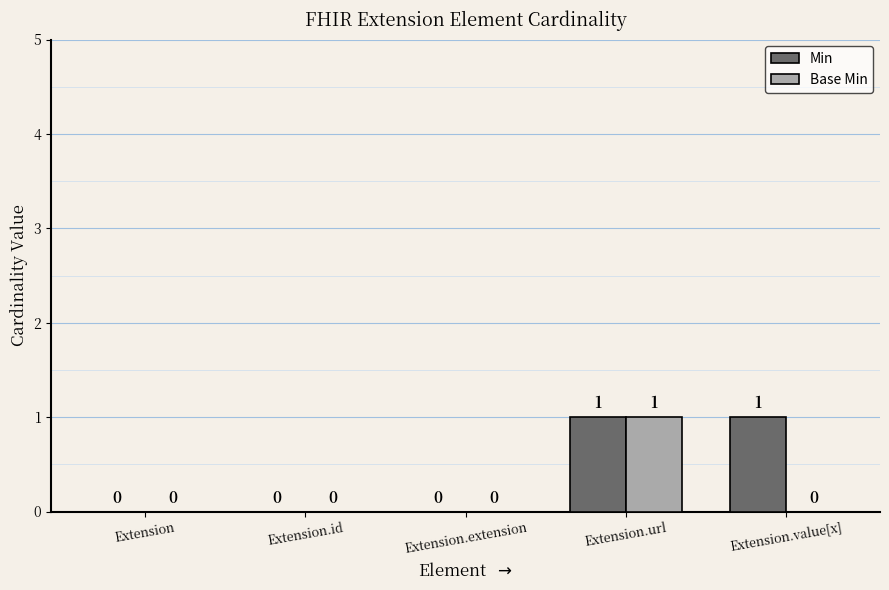

The value of Base Min at Extension.id is 0. True or false?

True